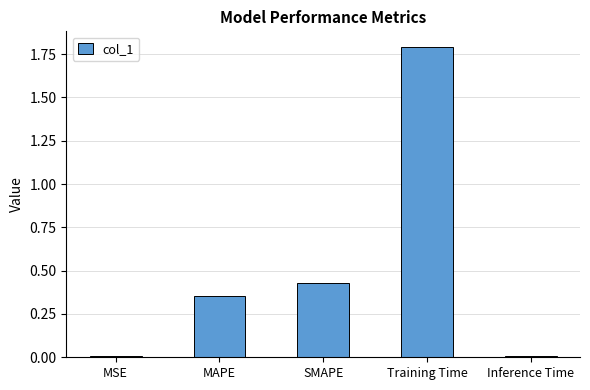

Is it true that the value at Training Time is 1.8?

True